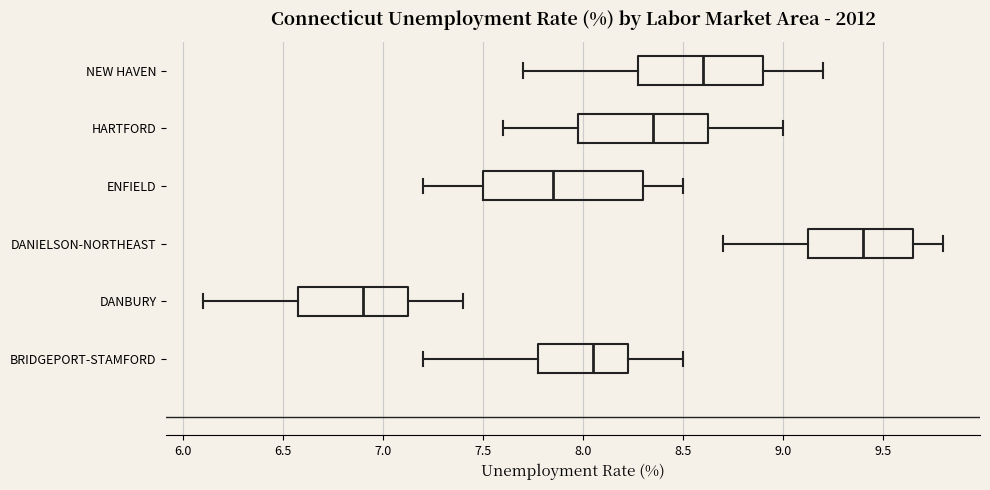

Which box's median line is the furthest to the left?

DANBURY